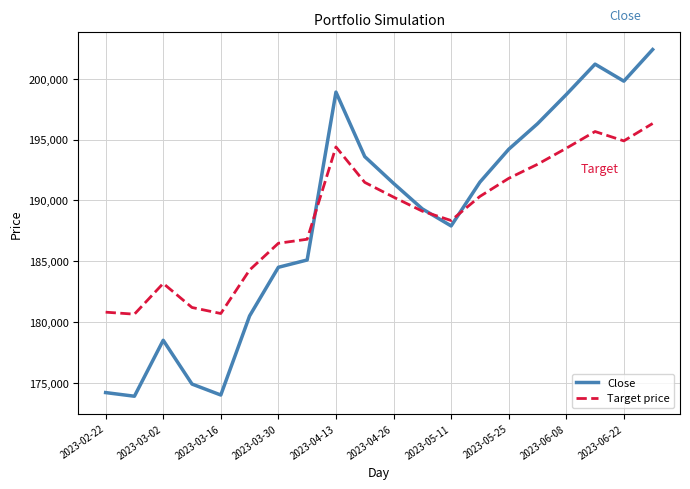

Does the chart display data point markers on the line(s)?

No